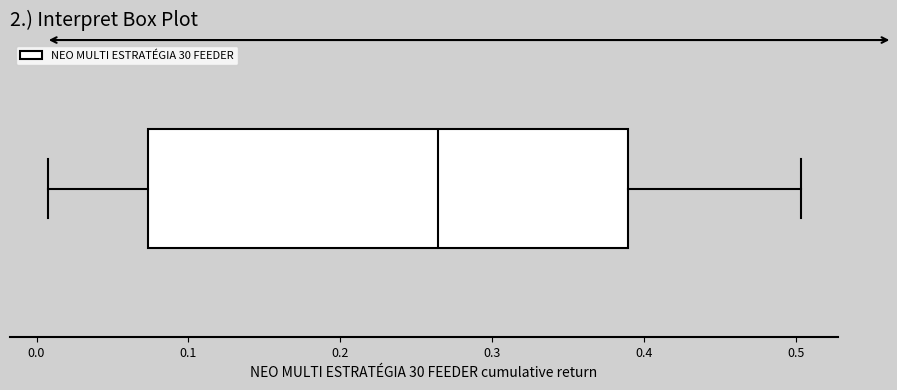

Read this box plot against the x-axis: the position of the median line, the range covered by the box, and the ends of both whiskers. The values are not printed on the chart, so give them approximately, as read against the axis.

median 0.26, box 0.07 to 0.39, whiskers 0.01 to 0.50